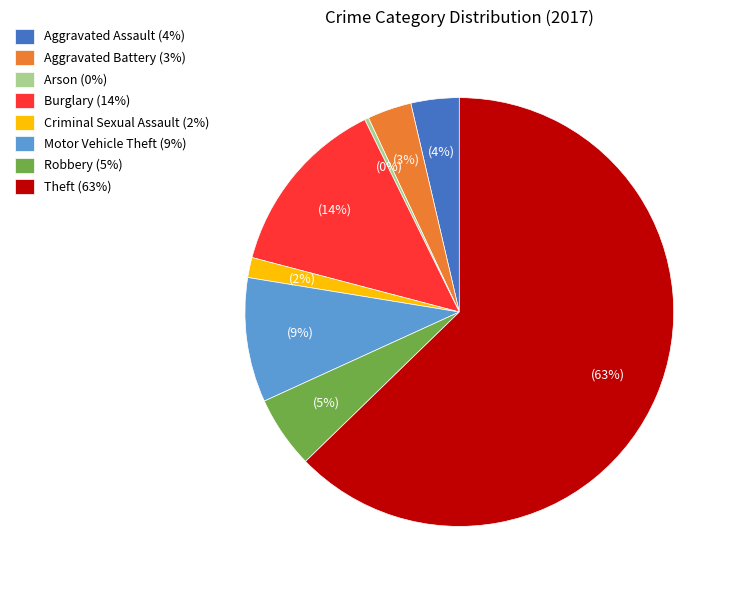

Is it true that Motor Vehicle Theft (9%) is 18% of the pie?

False